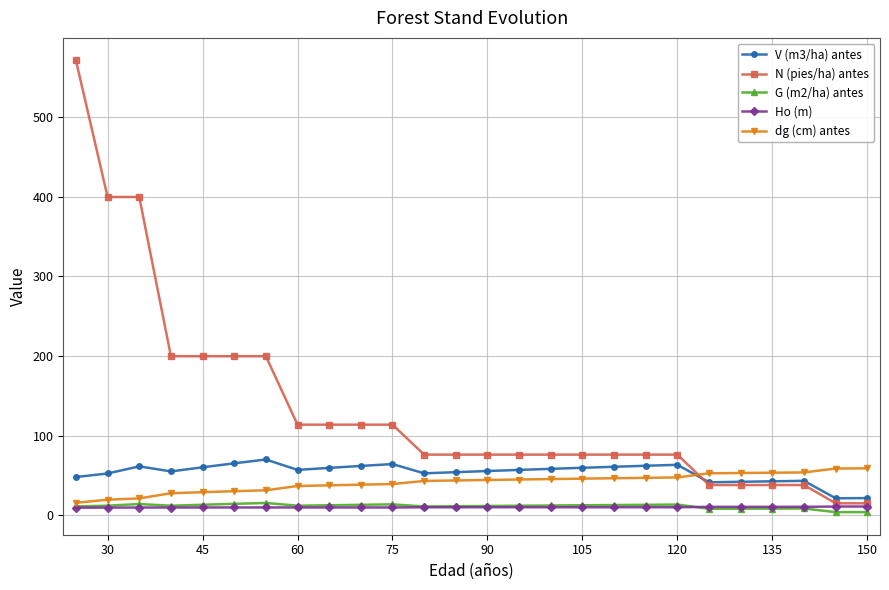

How many categories are shown in the chart?

26